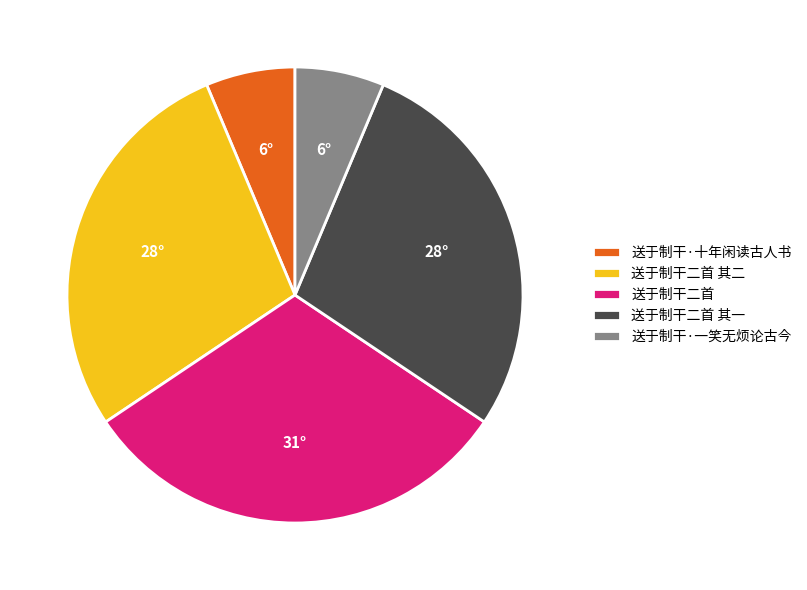

Which has a higher value, 送于制干二首 其一 or 送于制干·十年闲读古人书?

送于制干二首 其一